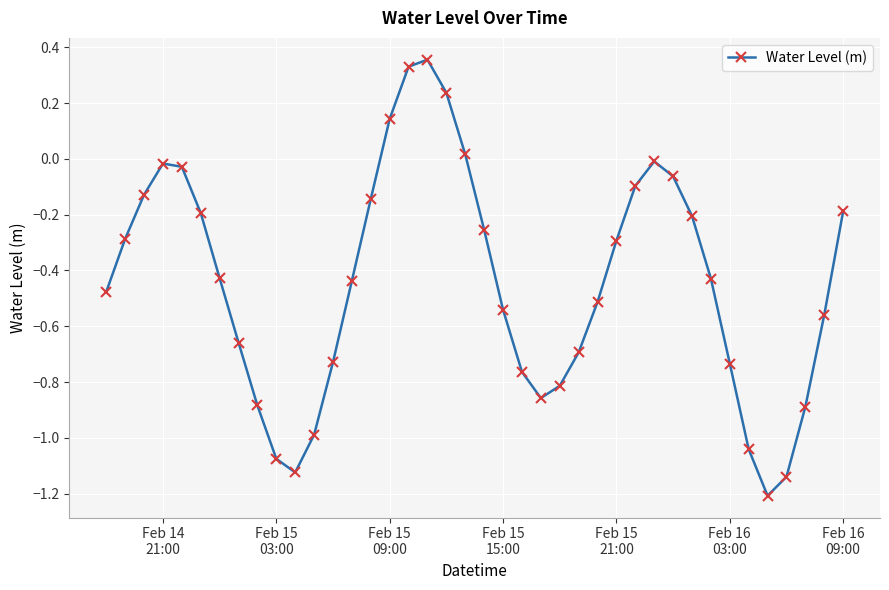

What is the smallest value displayed?

-1.2